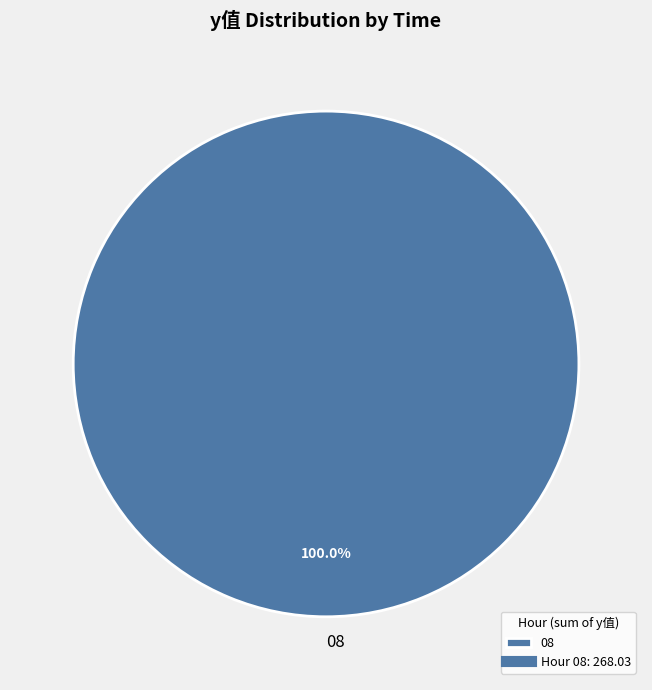

Rank the categories by value from lowest to highest.

08